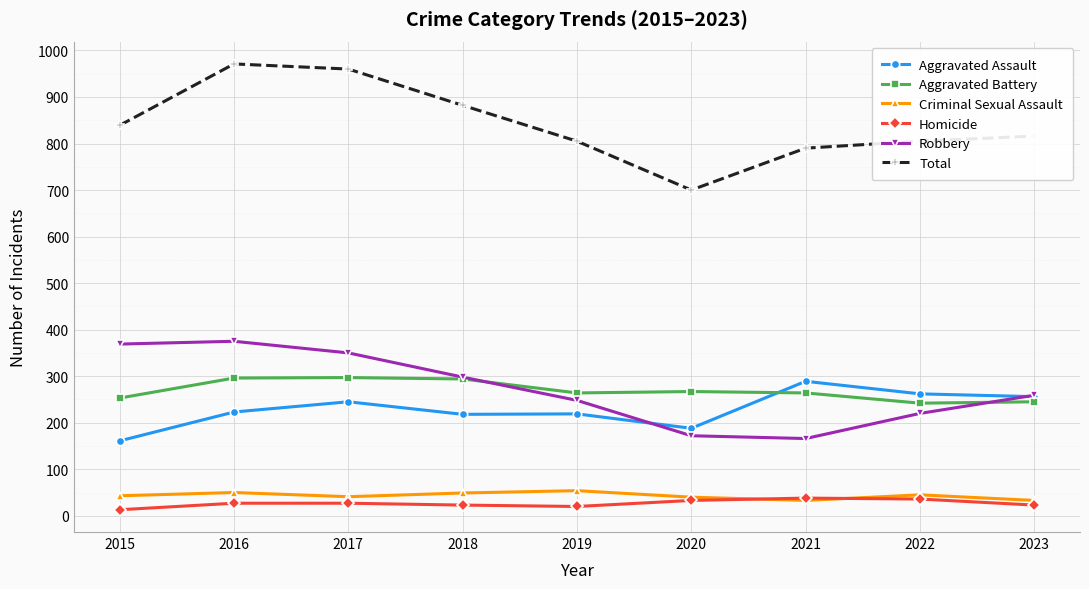

Read the Robbery value at 2020.

172